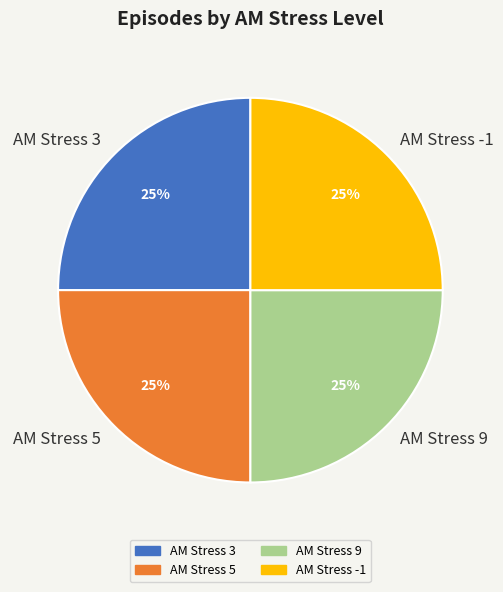

Is it true that AM Stress 9 is 32% of the pie?

False